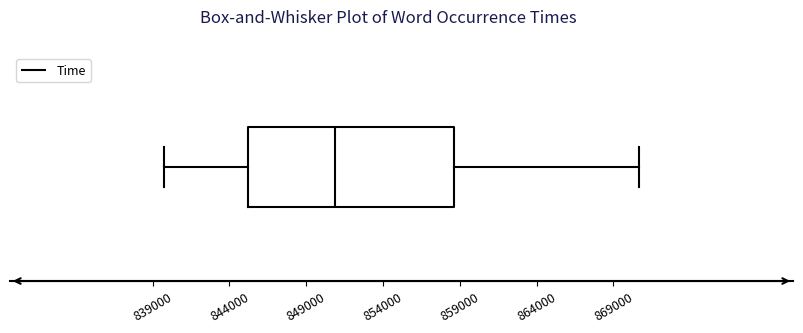

Where is the left edge of the box on the x-axis? The values are not printed on the chart, so give them approximately, as read against the axis.

845000